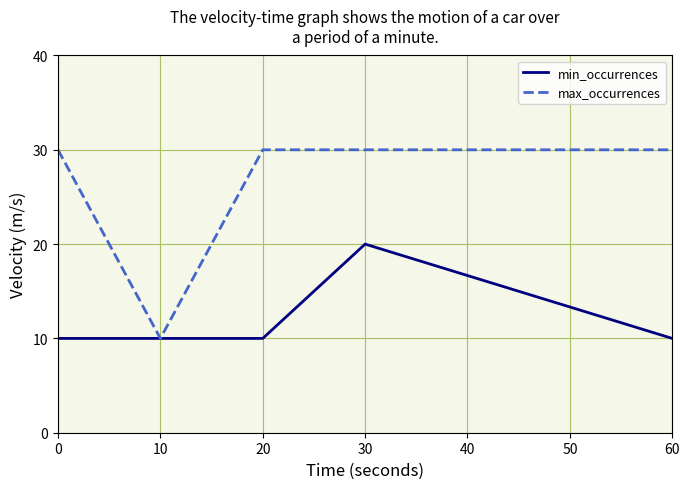

What are all the series names shown in the legend?

min_occurrences, max_occurrences